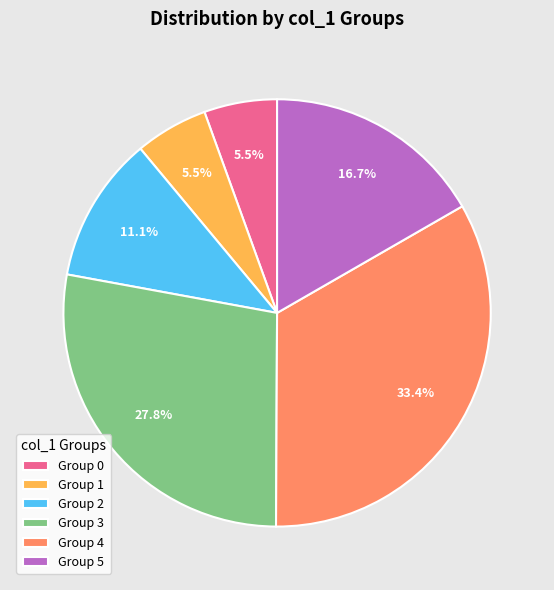

What is the largest slice in the pie chart?

Group 4